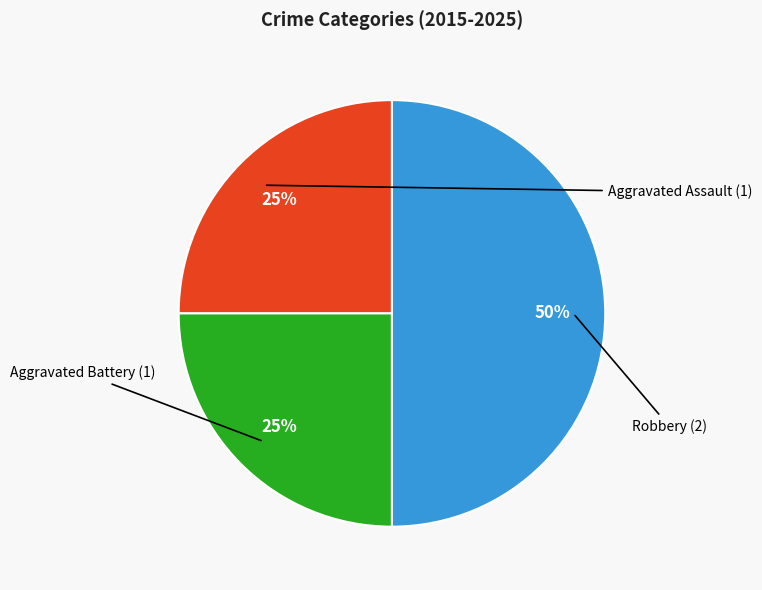

To the nearest percent, what is the difference between the largest and smallest slice percentages?

25%